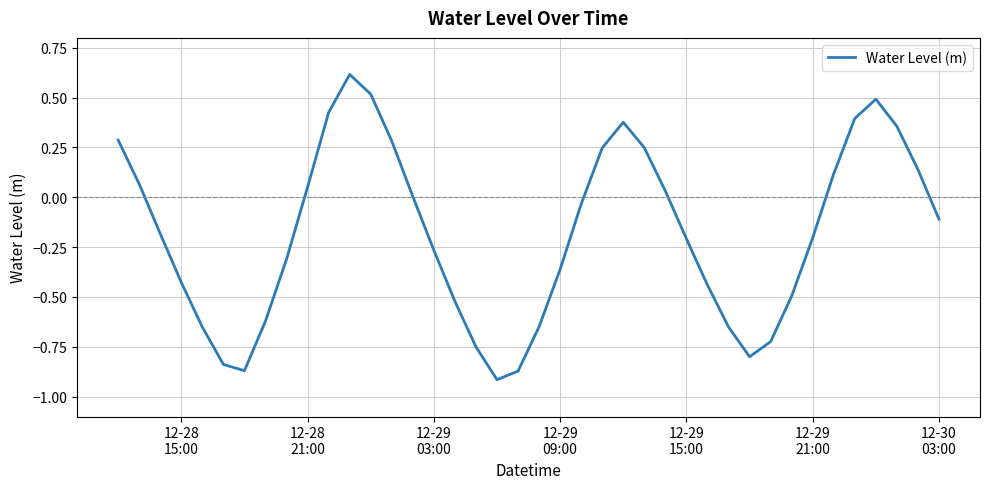

What is the maximum value shown in the chart?

0.6